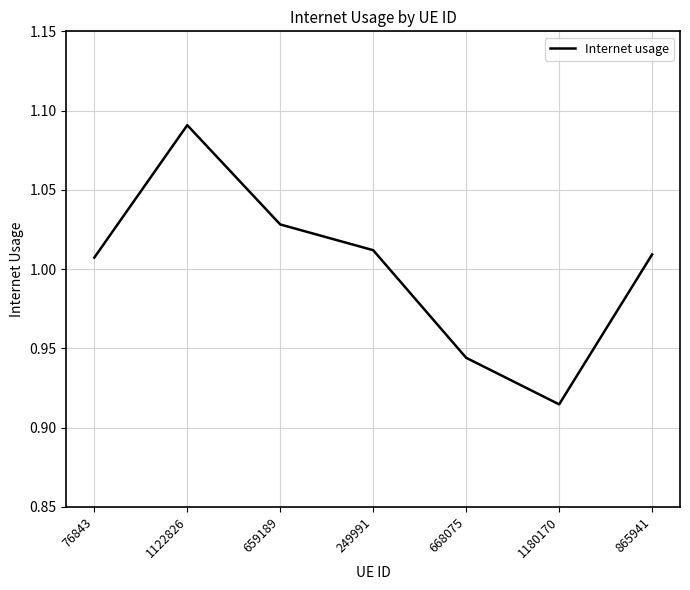

What is the sum of the values at 1180170 and 76843?

1.9